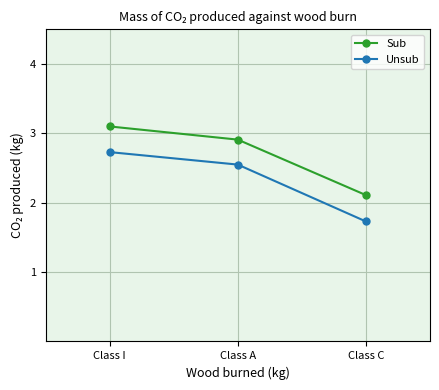

Which series has the largest range (max minus min)?

Unsub